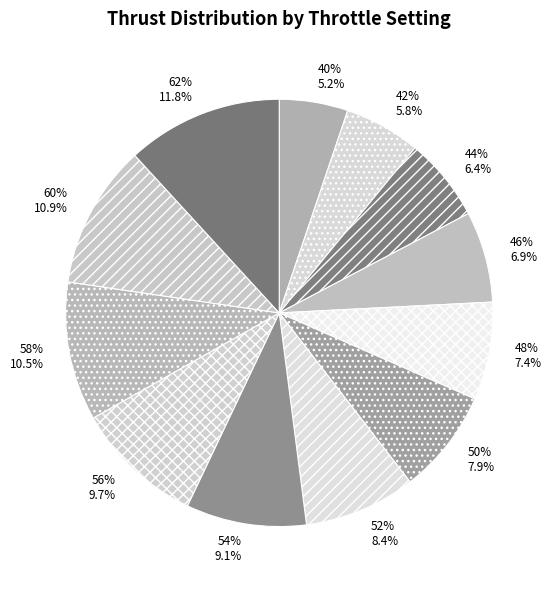

Rank the categories by value from highest to lowest.

62%, 60%, 58%, 56%, 54%, 52%, 50%, 48%, 46%, 44%, 42%, 40%